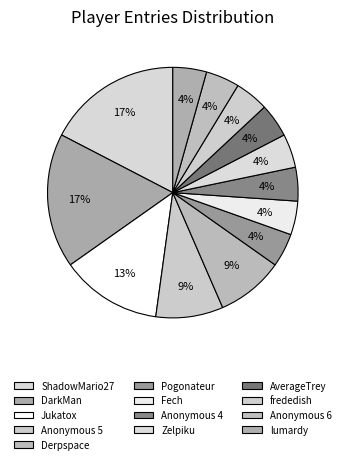

Count the number of slices in the pie.

13